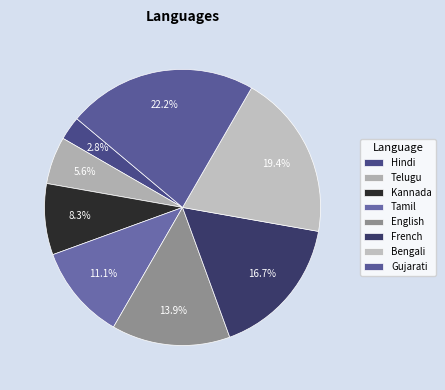

How many segments does this pie chart have?

8